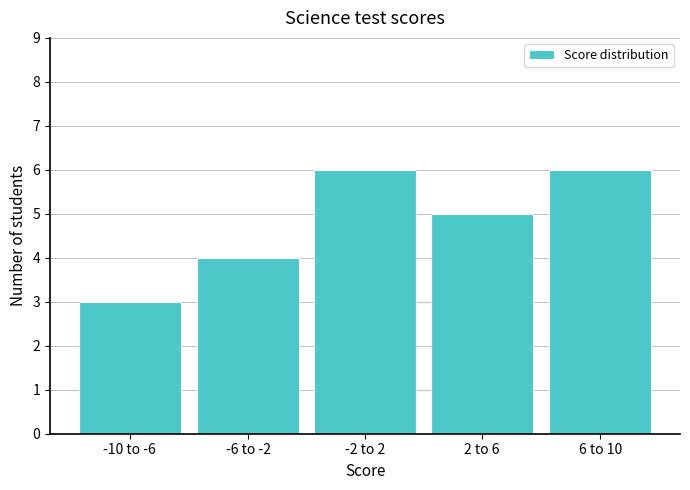

Reading right to left, list all the values displayed in this chart.

6 to 10=6	2 to 6=5	-2 to 2=6	-6 to -2=4	-10 to -6=3